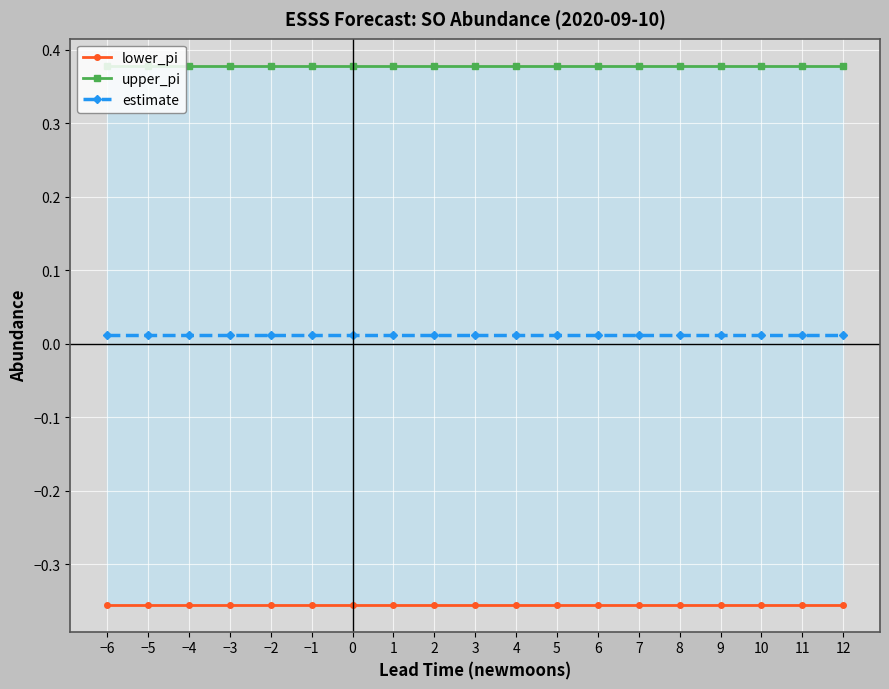

List the series in order of their overall mean, highest first.

upper_pi, estimate, lower_pi